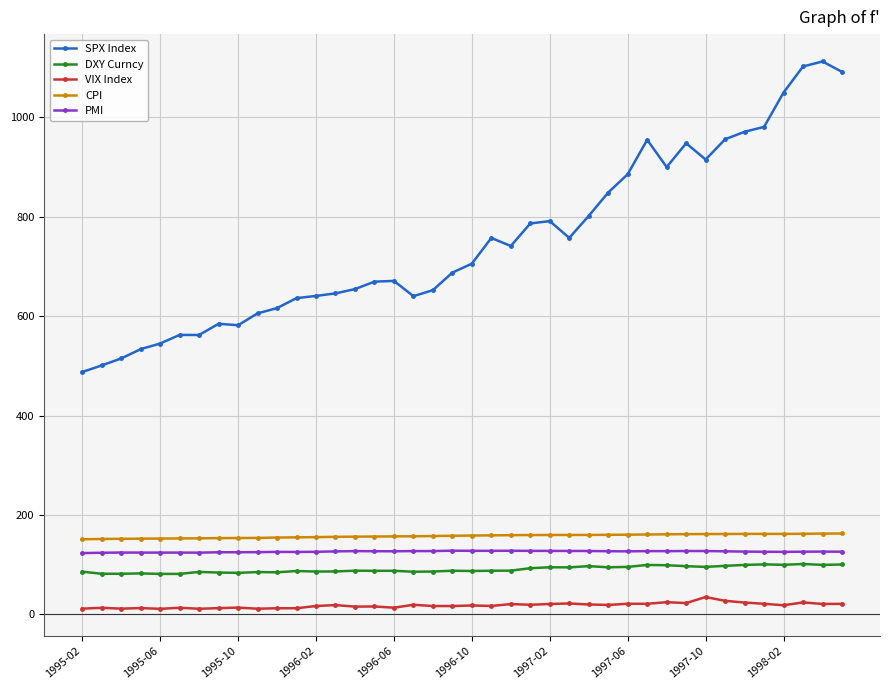

What is the sum of all CPI values?

6309.4